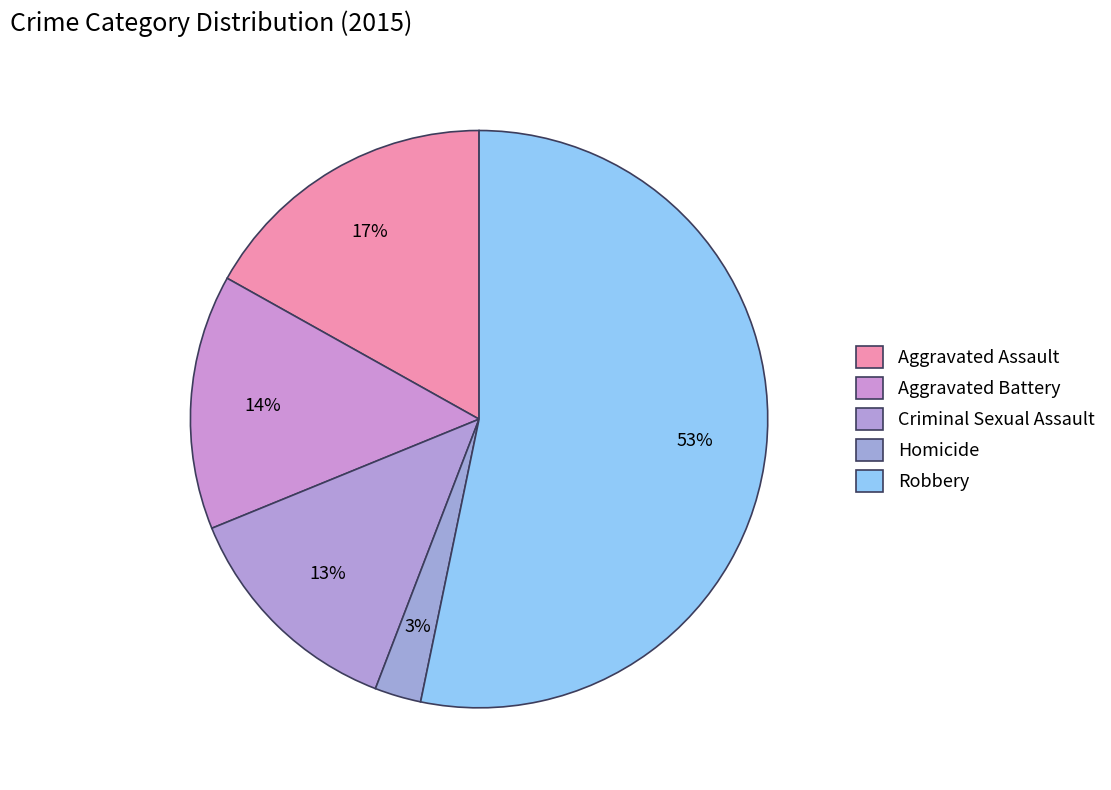

How many segments does this pie chart have?

5